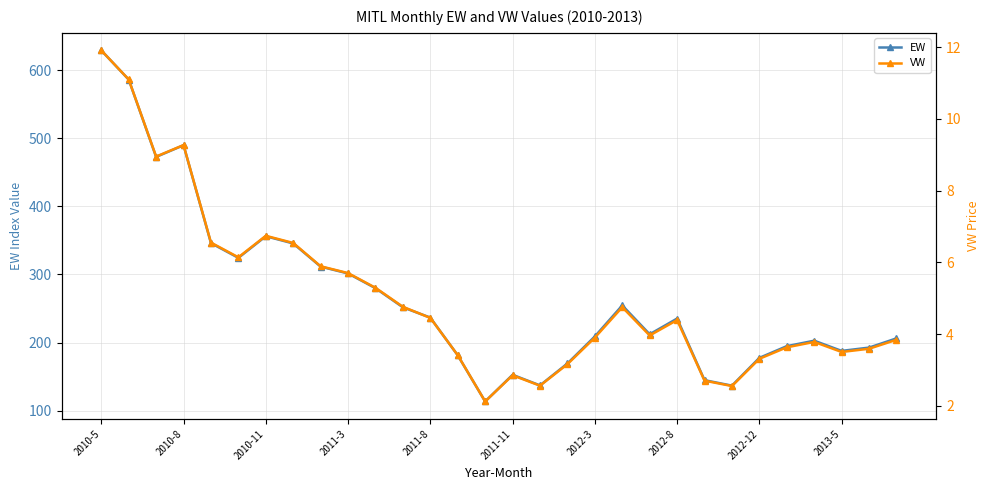

How many lines are shown in the chart?

2